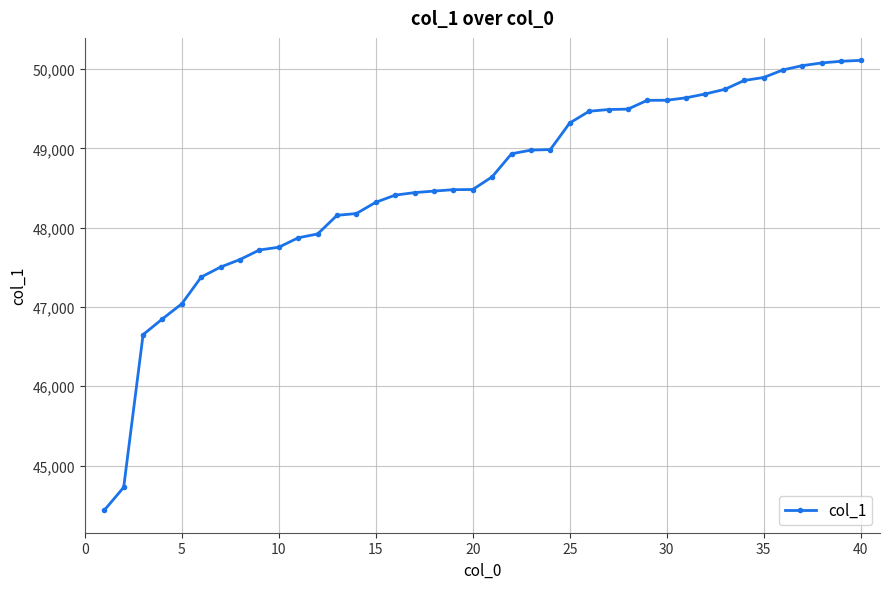

What is the average value?

48552